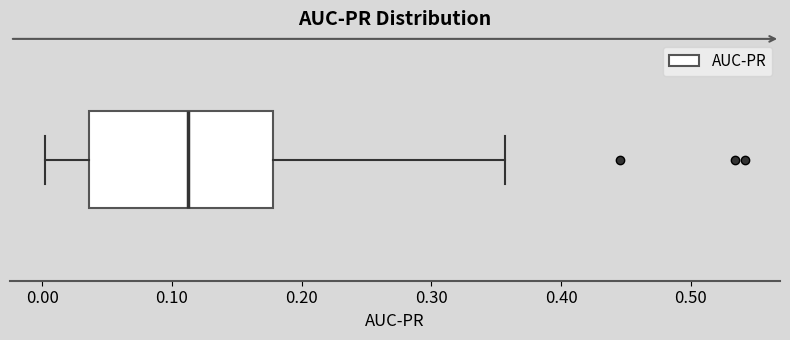

Read this box plot against the x-axis: the position of the median line, the range covered by the box, and the ends of both whiskers. The values are not printed on the chart, so give them approximately, as read against the axis.

median 0.11, box 0.04 to 0.18, whiskers 0.00 to 0.36